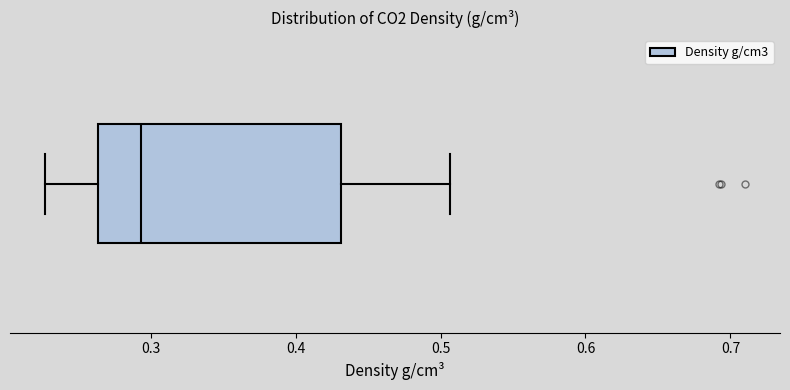

Read this box plot against the x-axis: the position of the median line, the range covered by the box, and the ends of both whiskers. The values are not printed on the chart, so give them approximately, as read against the axis.

median 0.29, box 0.26 to 0.43, whiskers 0.23 to 0.51